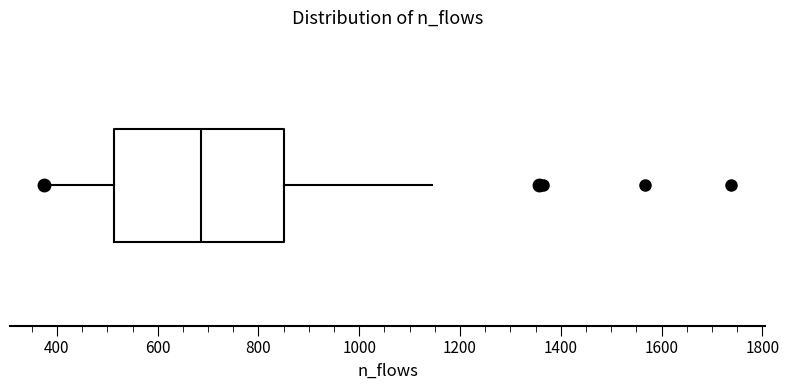

Where does the left whisker of the box end on the x-axis? The values are not printed on the chart, so give them approximately, as read against the axis.

380